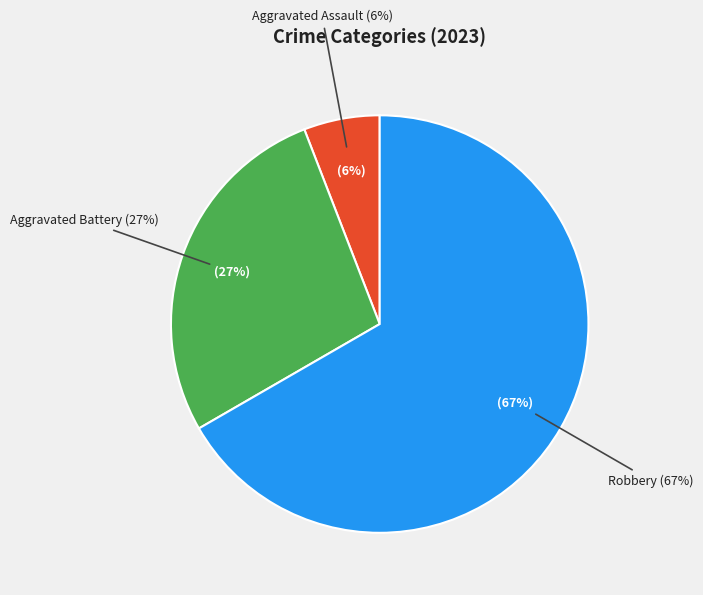

Which has a higher value, Robbery or Aggravated Battery?

Robbery